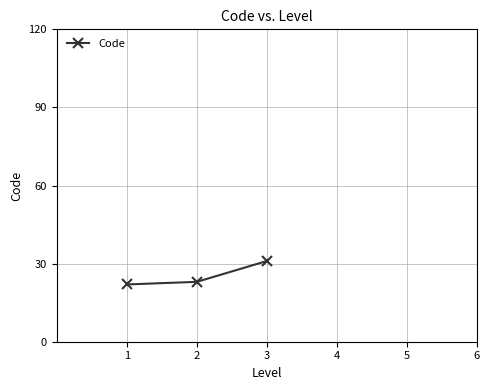

What is the difference between the maximum and minimum values?

9